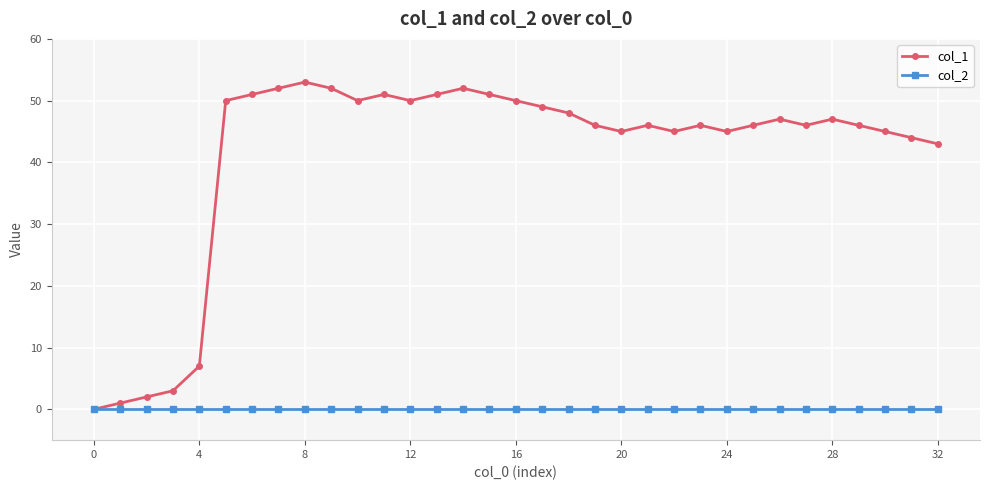

Which series has the widest spread of values?

col_1